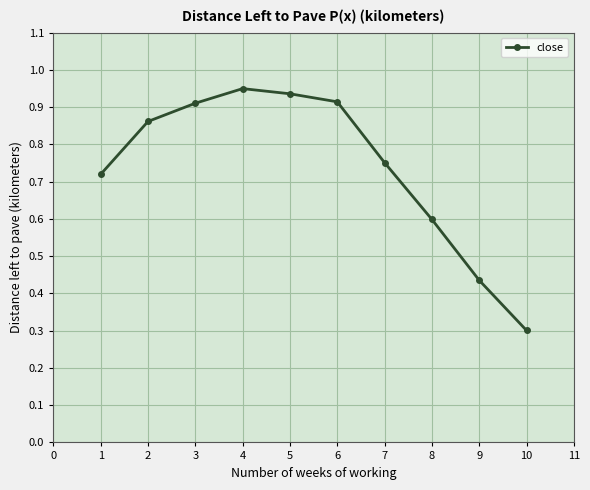

Where is the data nearest to the value 0?

10